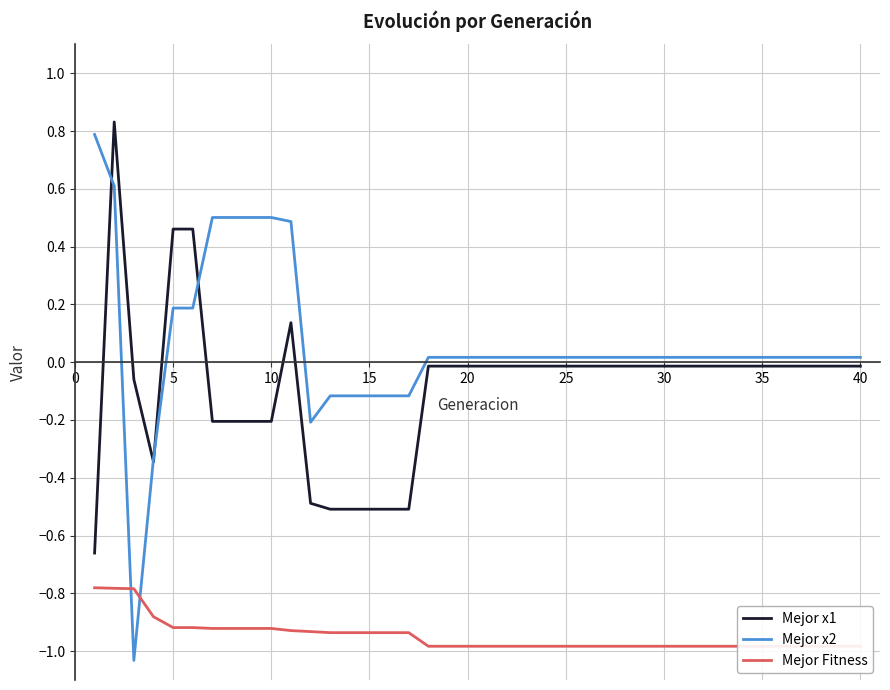

Is this an area chart (filled region under the line)?

No